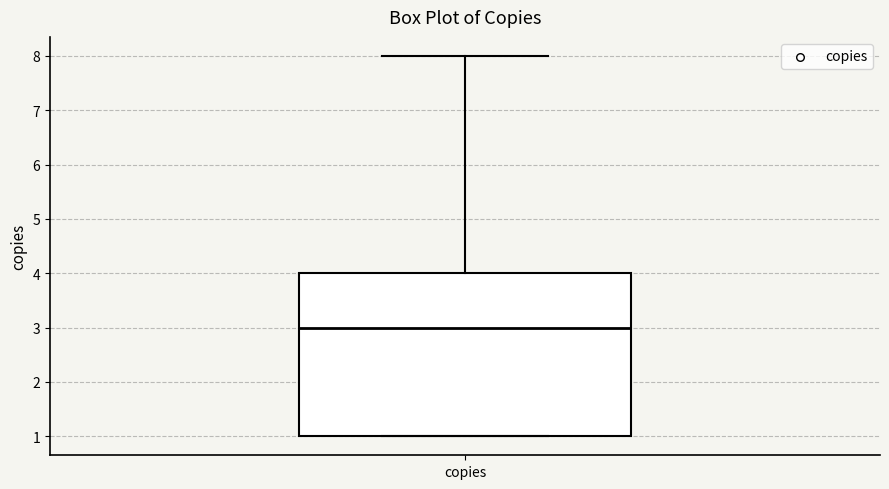

Transcribe this box plot: give where the median line is, the range the box spans, and where the two whiskers end, as read against the y-axis. The values are not printed on the chart, so give them approximately, as read against the axis.

median 3, box 1 to 4, whiskers 1 to 8